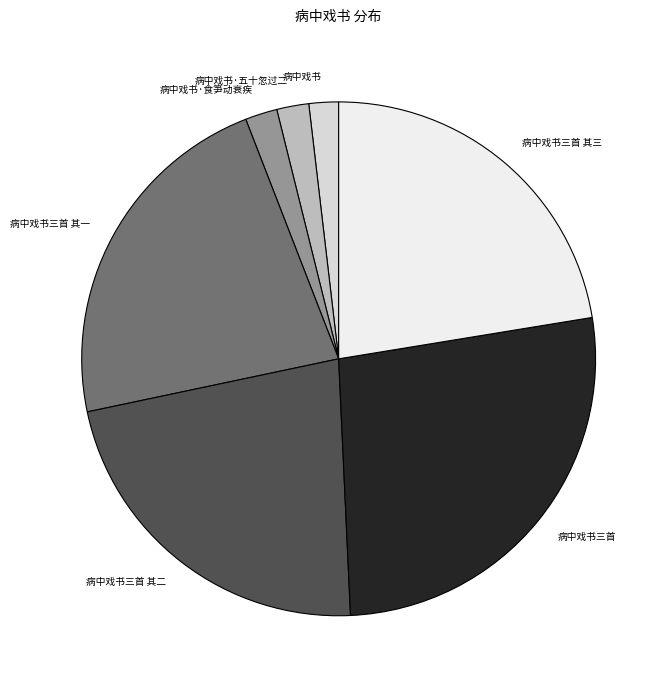

True or false: 病中戏书三首 其一 accounts for 33% of the total.

False